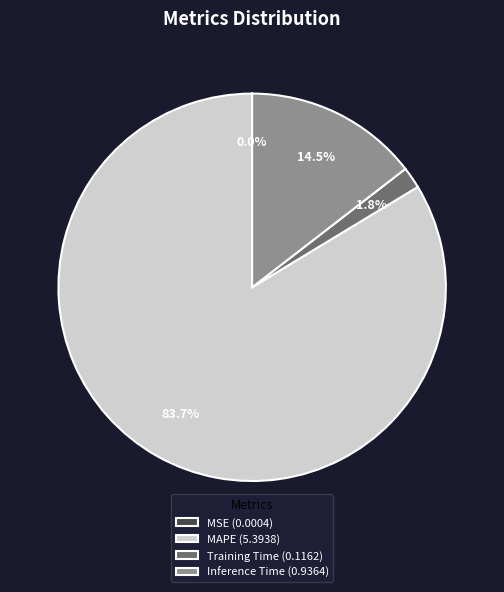

Is there a majority slice in this chart?

Yes